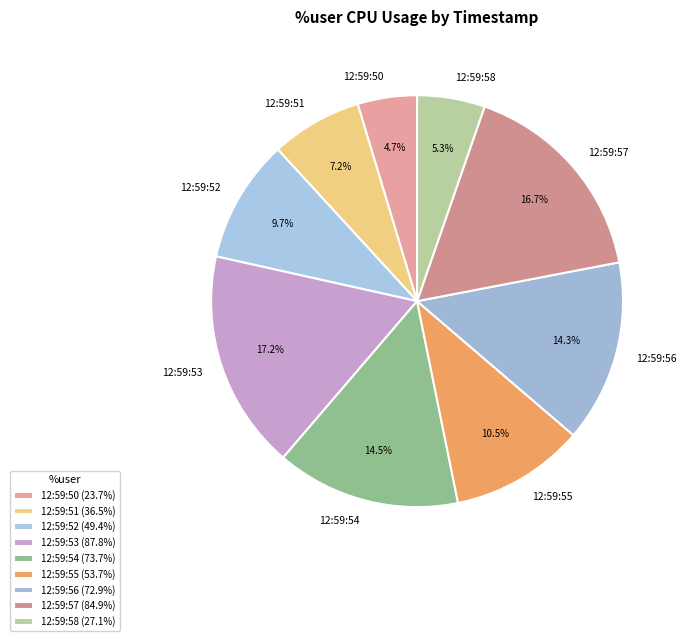

What percentage is the 12:59:56 slice, to the nearest percent?

14%